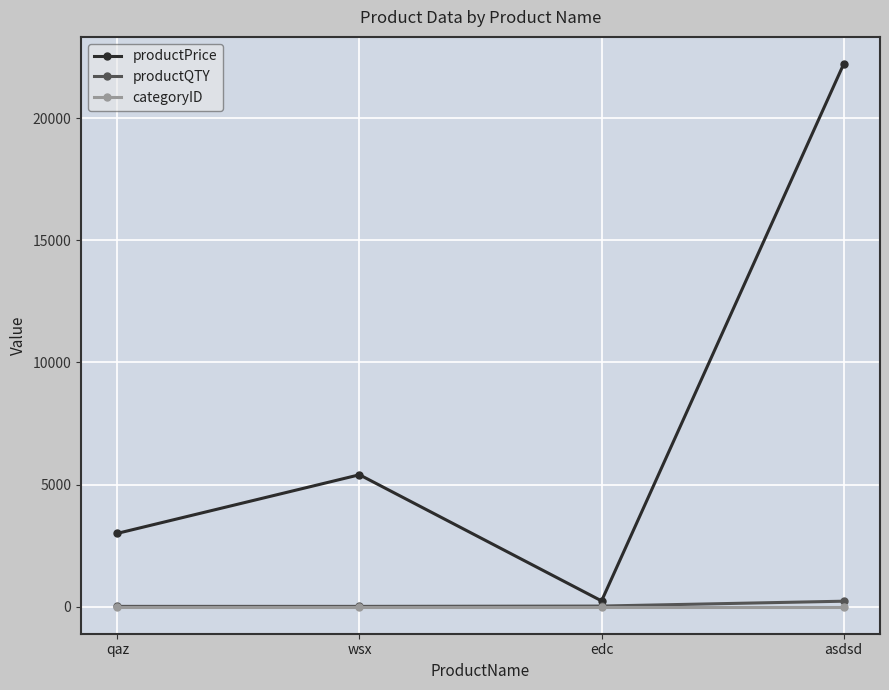

What is the total value across all series at wsx?

5411